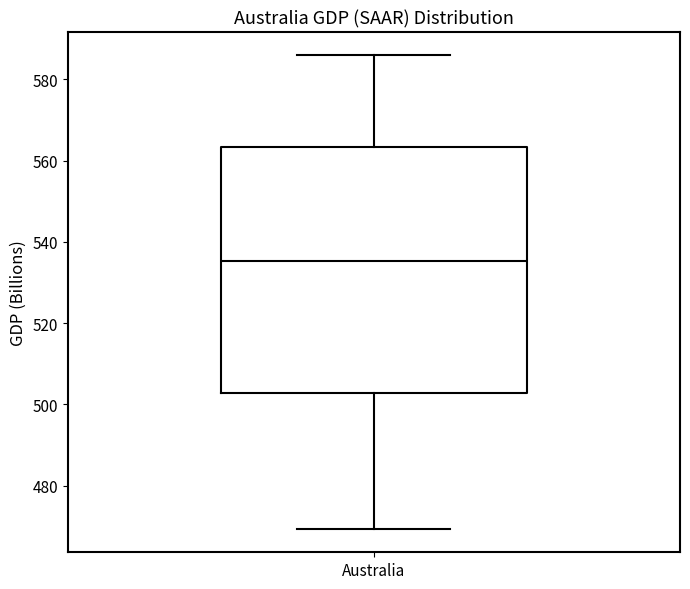

Where is the upper edge of the box for Australia on the y-axis? The values are not printed on the chart, so give them approximately, as read against the axis.

564